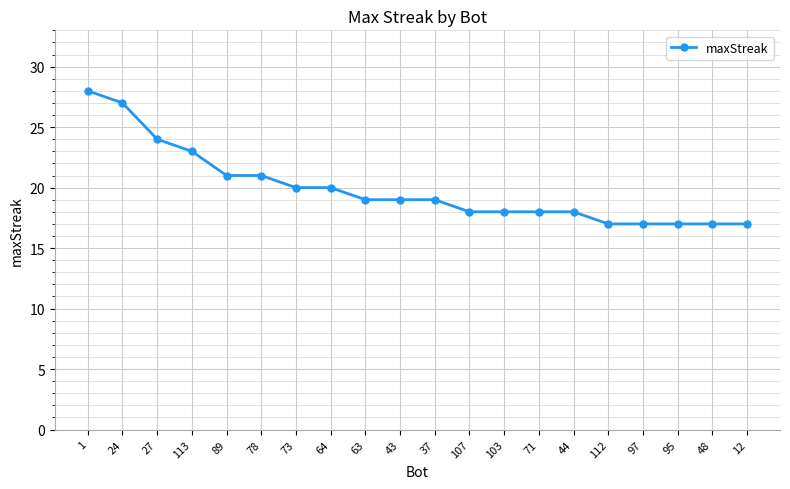

Does the chart have visible grid lines?

Yes